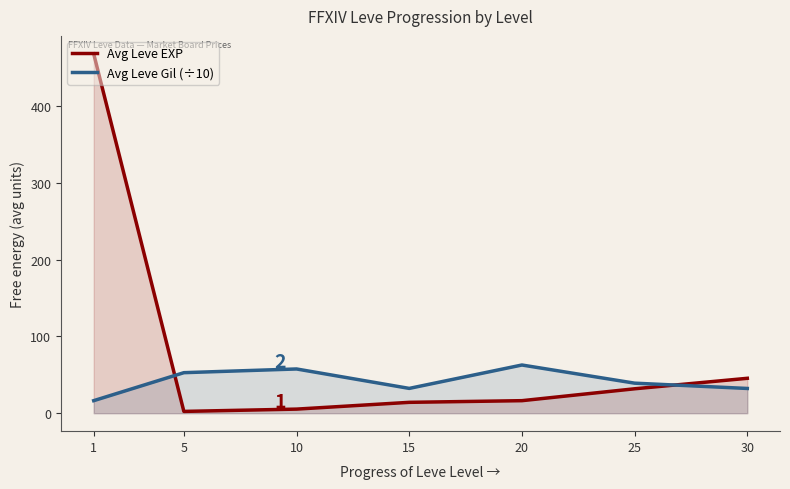

What is the total value across all series at 10?

63.0